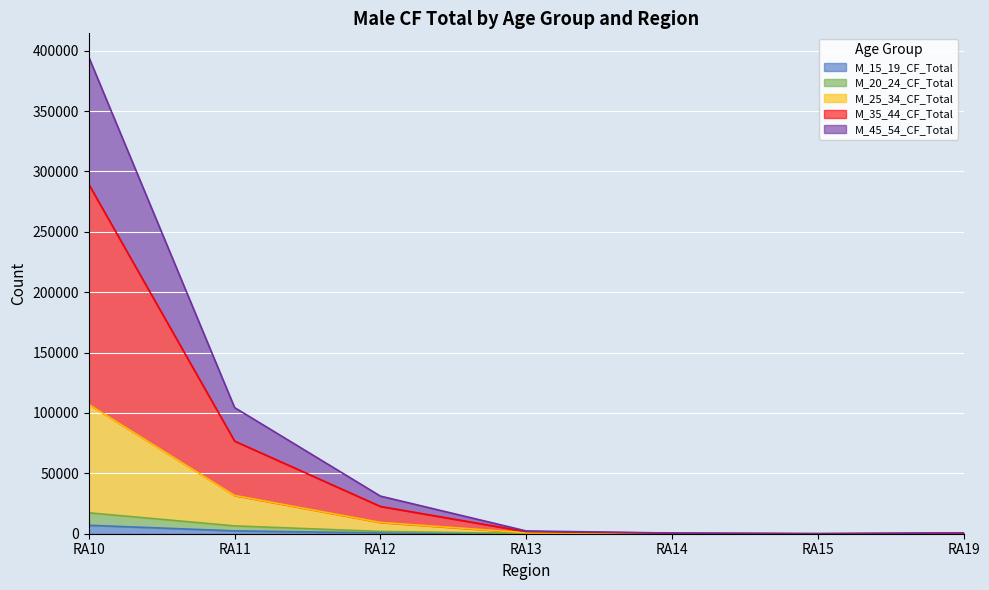

In M_45_54_CF_Total, how many points are lower than both neighbors (excluding endpoints)?

1